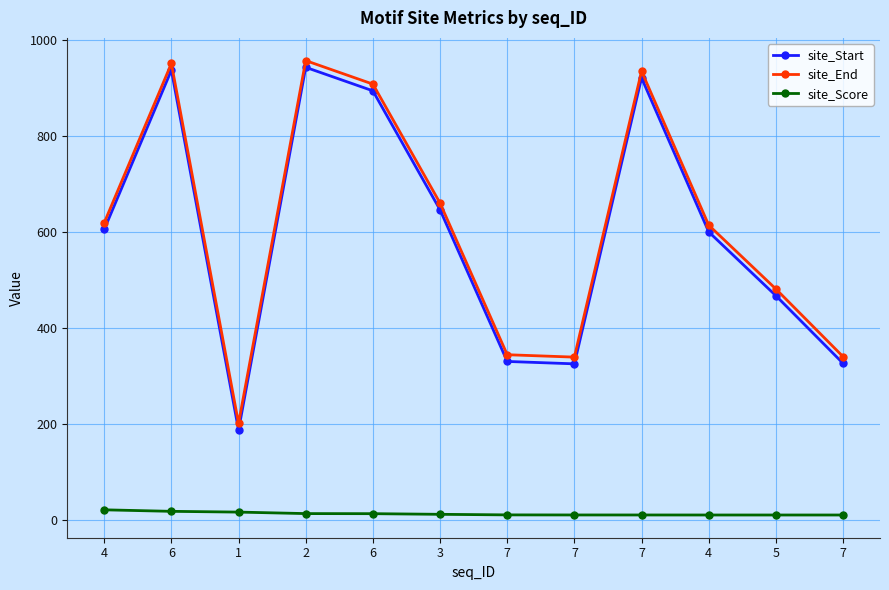

The value of site_Score at 6 is 11.5. True or false?

False